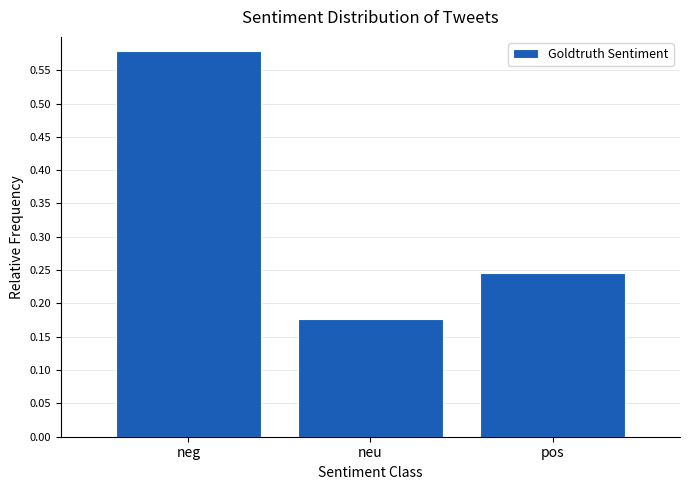

What is the difference between the maximum and second lowest values?

0.3